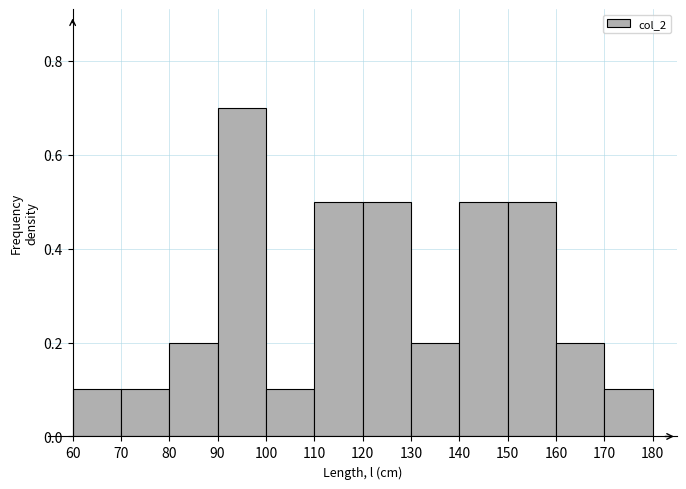

Over which range of the x-axis is the bar tallest?

90 to 100